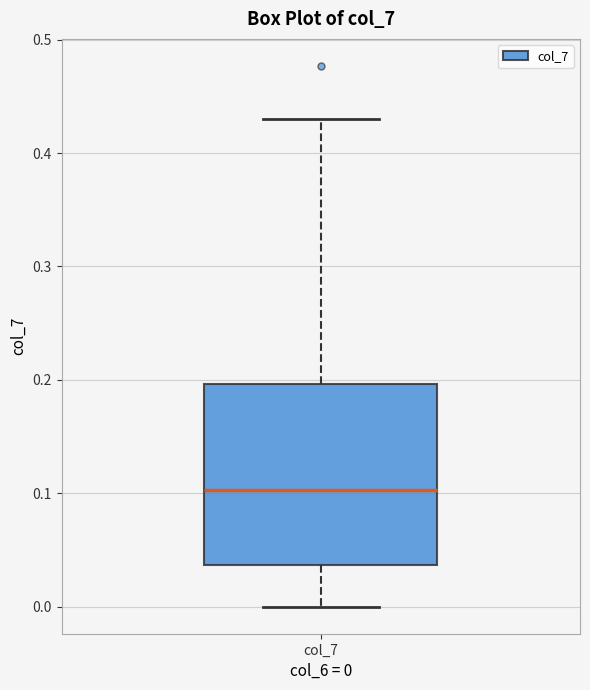

Transcribe this box plot: give where the median line is, the range the box spans, and where the two whiskers end, as read against the y-axis. The values are not printed on the chart, so give them approximately, as read against the axis.

median 0.10, box 0.04 to 0.20, whiskers 0.00 to 0.43